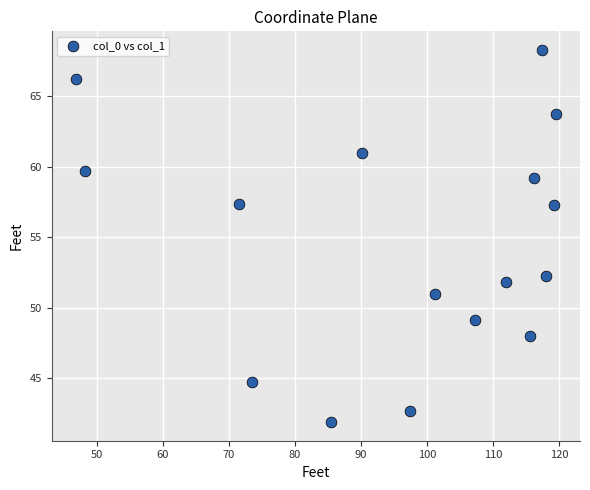

What is the range of Y values (max minus min)?

26.4